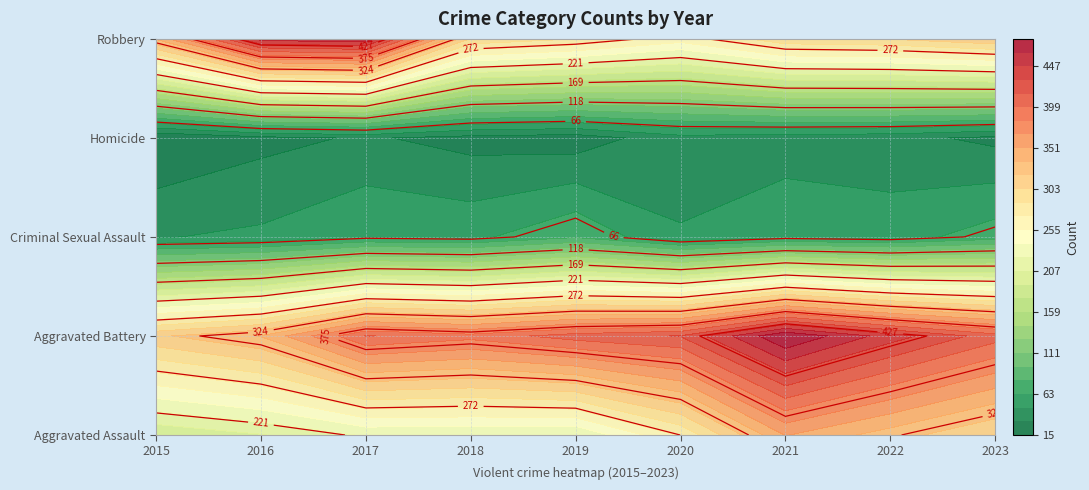

How many data points in Criminal Sexual Assault are above 59?

4